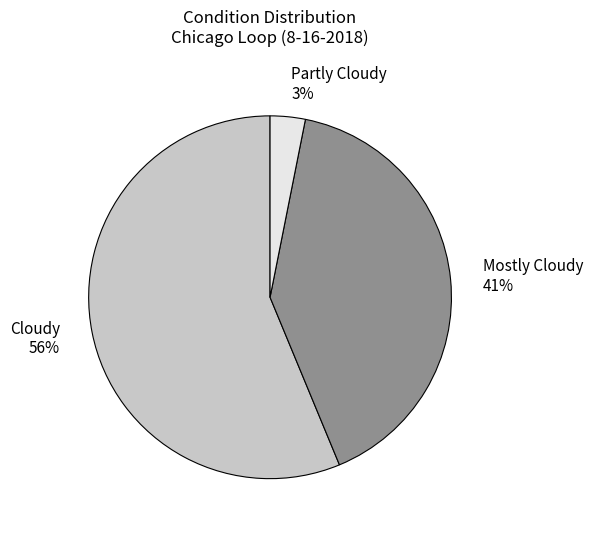

What percentage is the Cloudy 56% slice, to the nearest percent?

56%